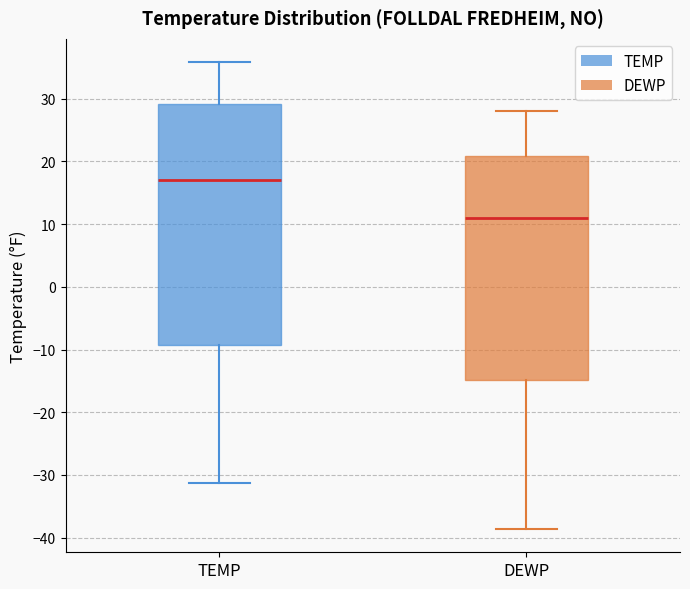

Reading left to right, transcribe this box plot: for each box, give where its median line is, the range the box spans, and where its two whiskers end, as read against the y-axis. The values are not printed on the chart, so give them approximately, as read against the axis.

TEMP: median 17, box -9 to 29, whiskers -31 to 36
DEWP: median 11, box -15 to 21, whiskers -39 to 28